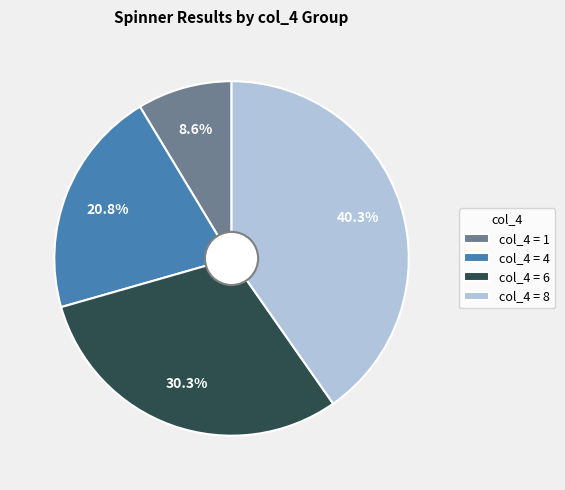

Which category has the biggest portion of the pie?

col_4 = 8